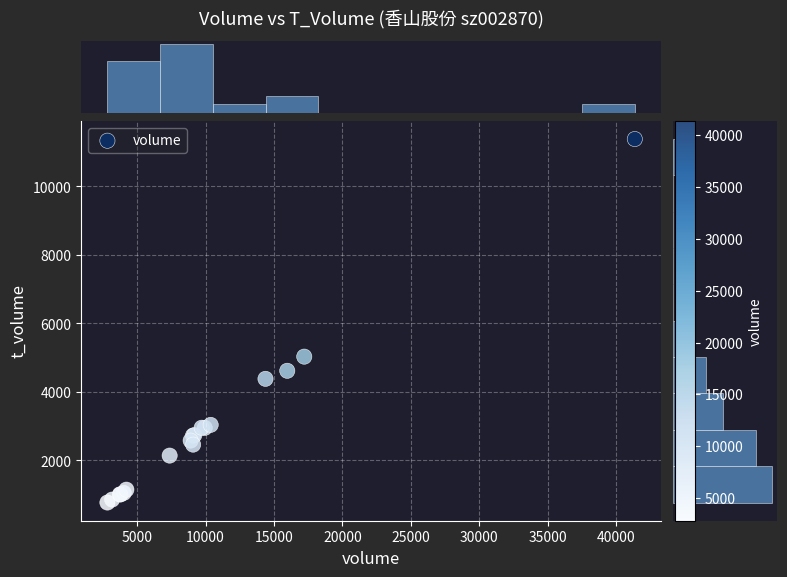

What Y value in the scatter plot is closest to 6078?

5032